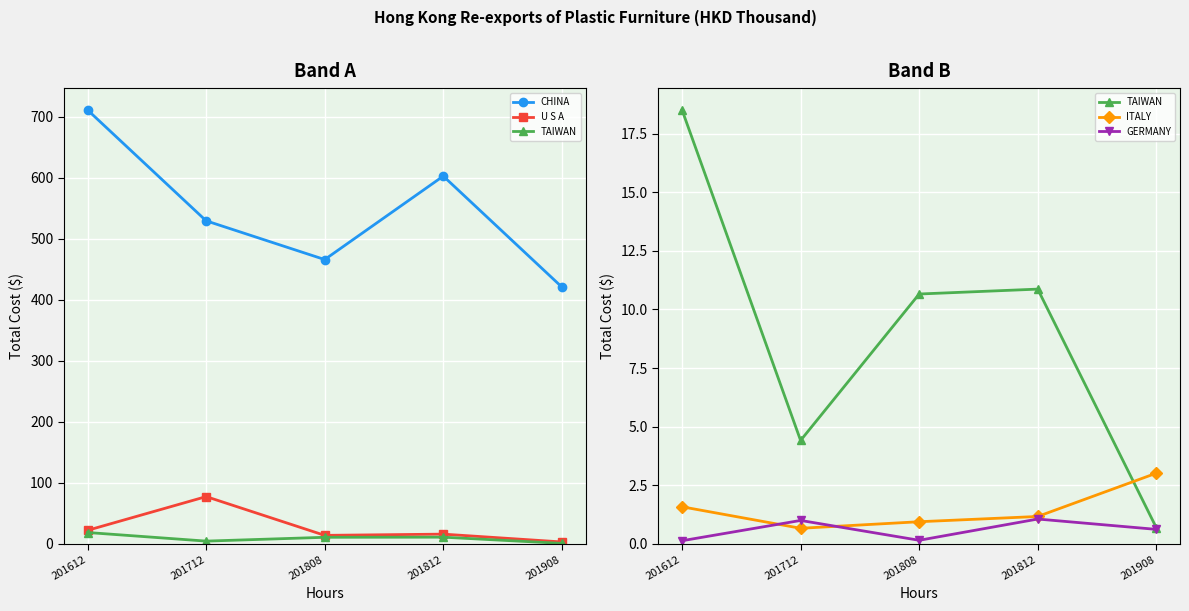

Reading left to right, what are all the values shown in this chart?

CHINA: 201612=710.8	201712=529.2	201808=465.8	201812=602.5	201908=420.7
U S A: 201612=22.1	201712=77.3	201808=13.8	201812=15.8	201908=3.0
TAIWAN: 201612=18.5	201712=4.4	201808=10.7	201812=10.9	201908=0.7
ITALY: 201612=1.6	201712=0.7	201808=0.9	201812=1.2	201908=3.0
GERMANY: 201612=0.1	201712=1.0	201808=0.1	201812=1.1	201908=0.6